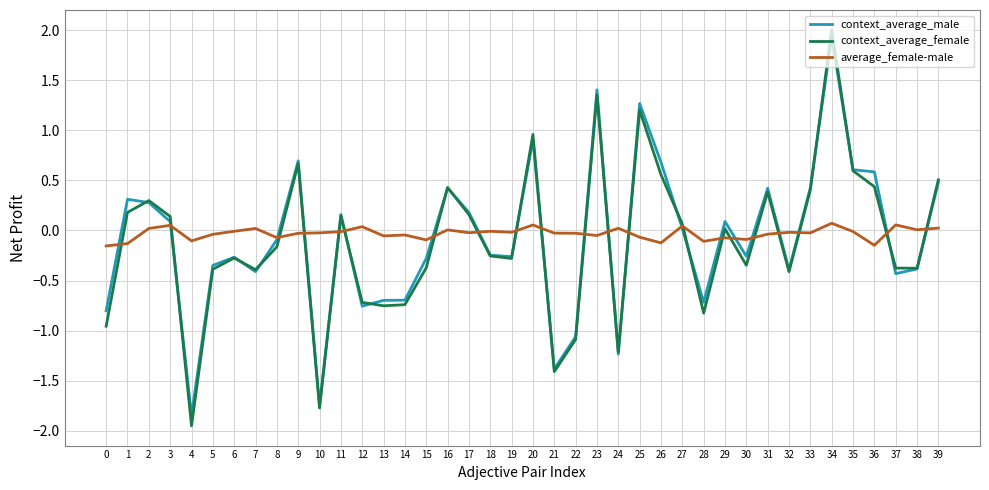

The context_average_female series shows 0.6 at 26. True or false?

True